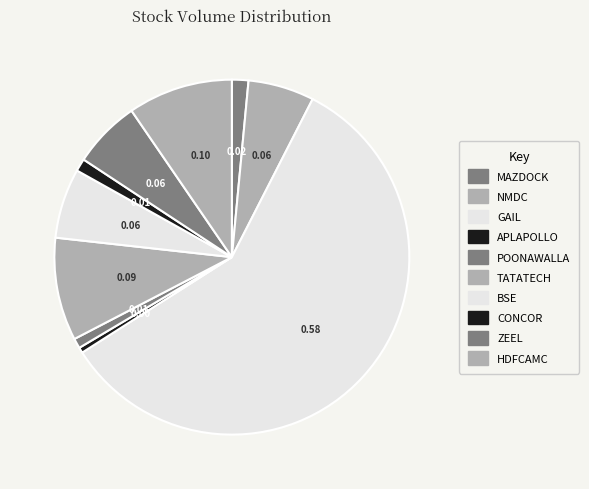

Count the number of slices in the pie.

10